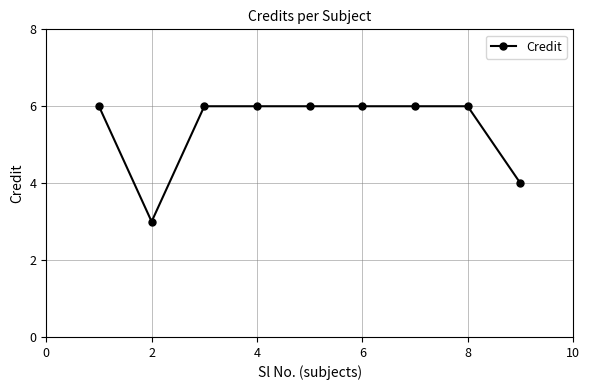

What is the difference between the maximum and minimum values?

3